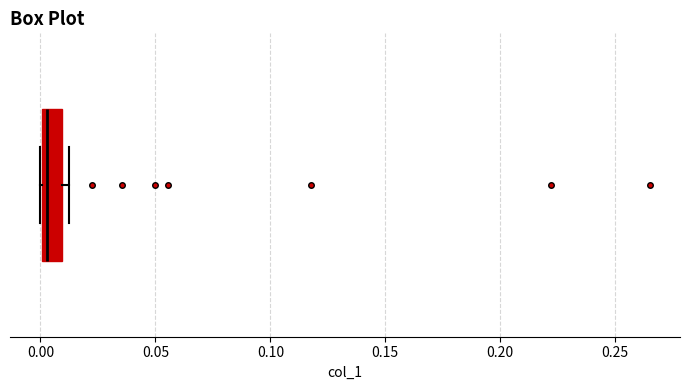

Where does the median line of the box sit on the x-axis? The values are not printed on the chart, so give them approximately, as read against the axis.

0.005